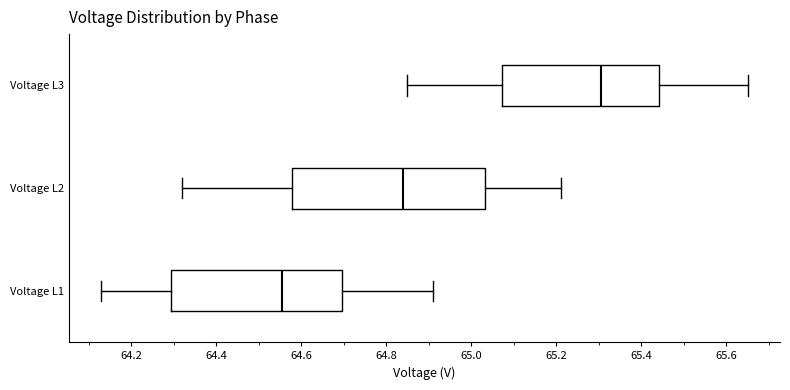

Where is the left edge of the box for Voltage L3 on the x-axis? The values are not printed on the chart, so give them approximately, as read against the axis.

65.08